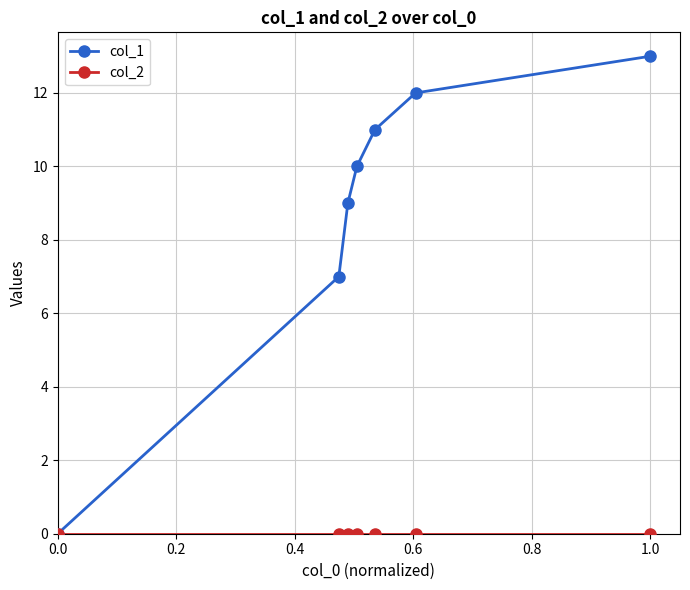

Which series has the largest range (max minus min)?

col_1